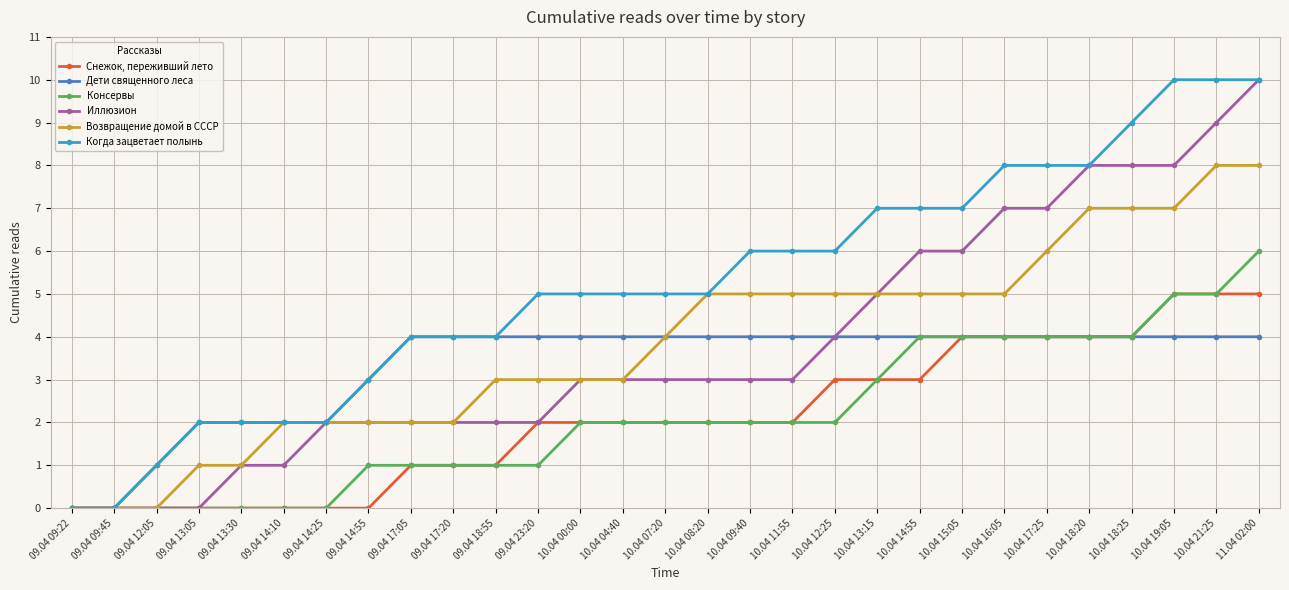

What is the label of the 7th point from the right?

10.04 16:05